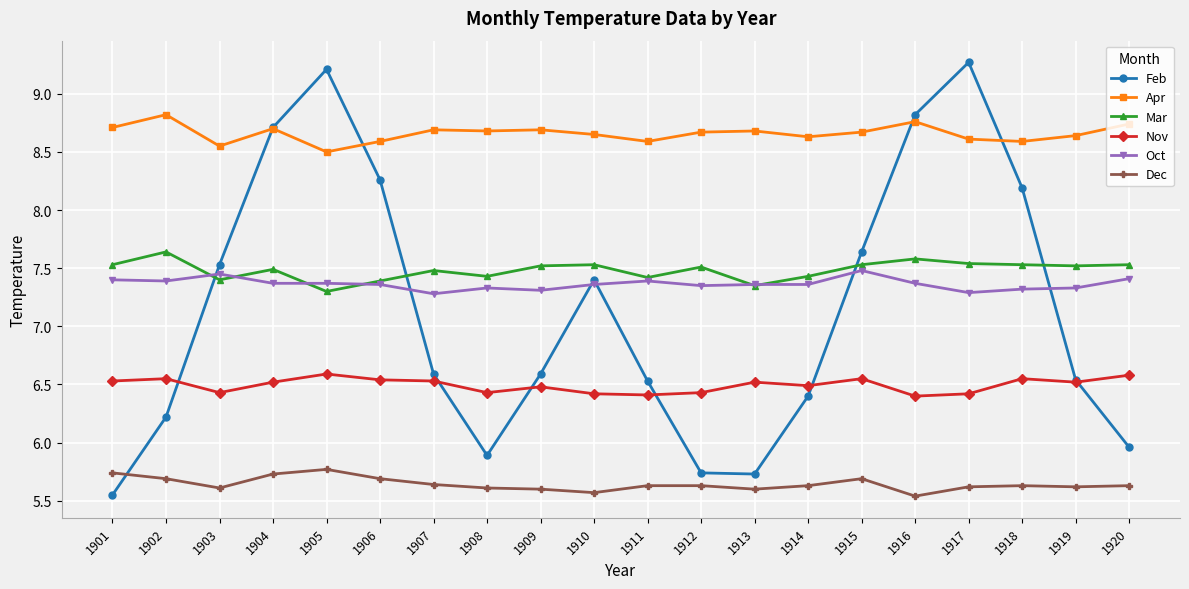

True or false: Apr has more than 2 interior local peaks.

True